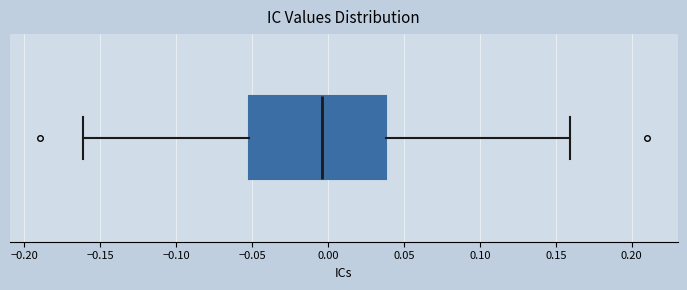

Transcribe this box plot: give where the median line is, the range the box spans, and where the two whiskers end, as read against the x-axis. The values are not printed on the chart, so give them approximately, as read against the axis.

median -0.005, box -0.050 to 0.040, whiskers -0.160 to 0.160